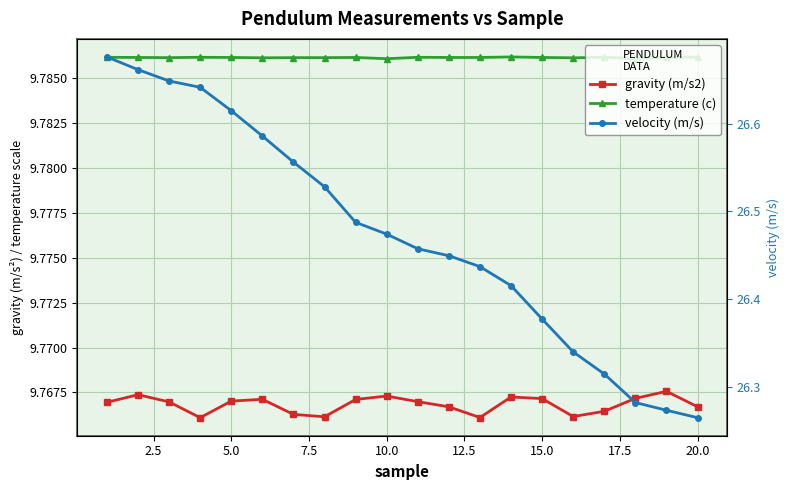

What is the sum of all velocity (m/s) values?

529.5